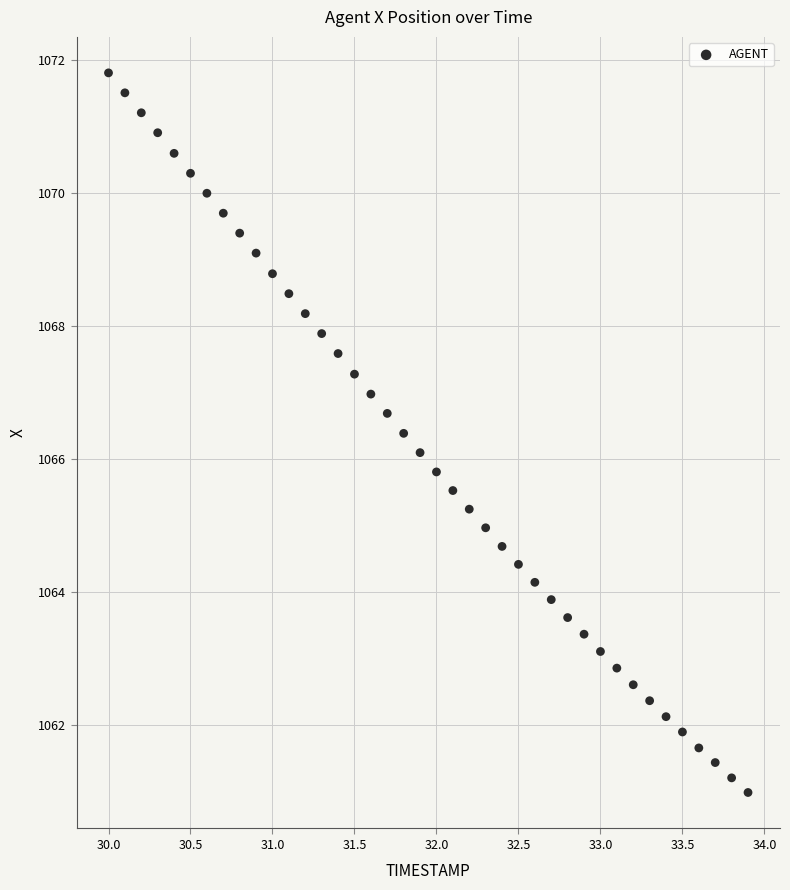

What is the range of X values (max minus min)?

3.9